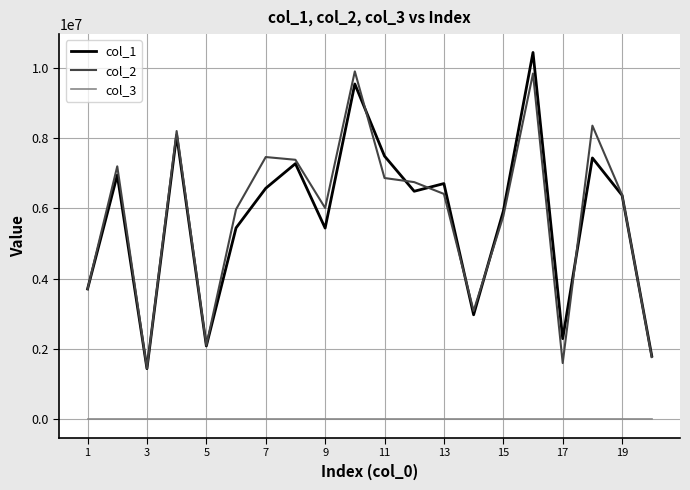

Which series has the largest range (max minus min)?

col_1